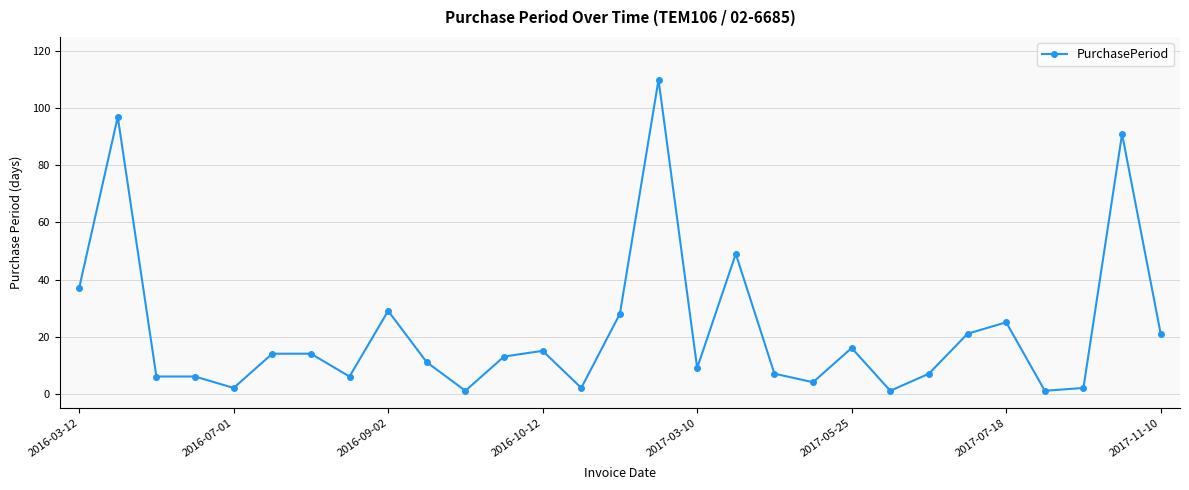

What is the average value?

22